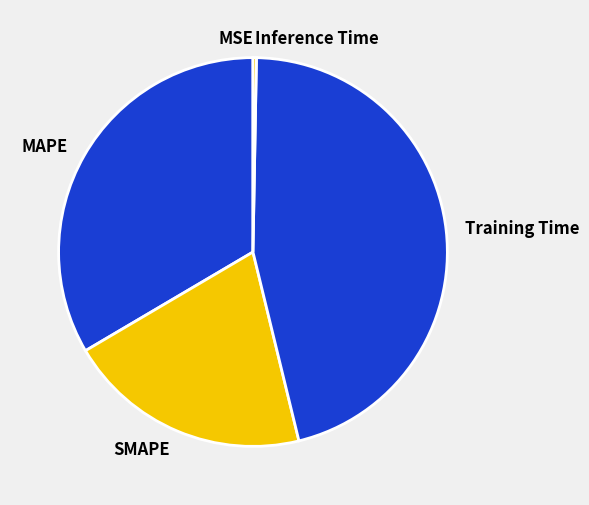

Which category has the biggest portion of the pie?

Training Time